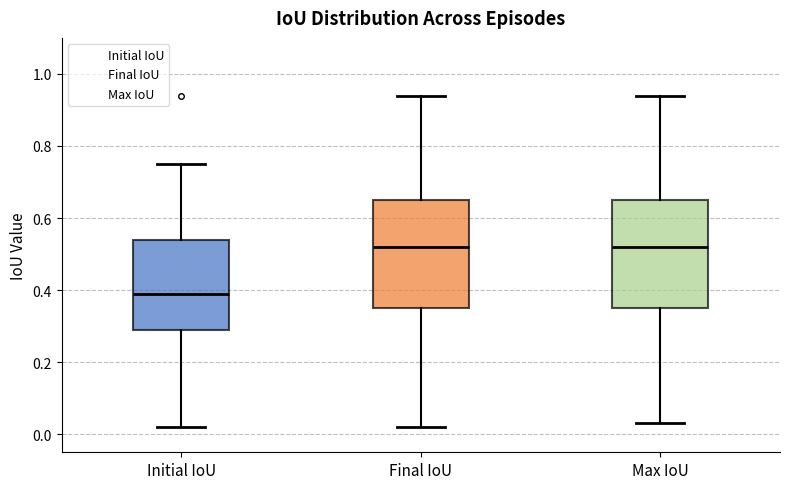

Reading left to right, read every box against the y-axis: the position of its median line, the range the box covers, and the ends of its whiskers. The values are not printed on the chart, so give them approximately, as read against the axis.

Initial IoU: median 0.40, box 0.30 to 0.54, whiskers 0.02 to 0.76
Final IoU: median 0.52, box 0.36 to 0.66, whiskers 0.02 to 0.94
Max IoU: median 0.52, box 0.36 to 0.66, whiskers 0.04 to 0.94